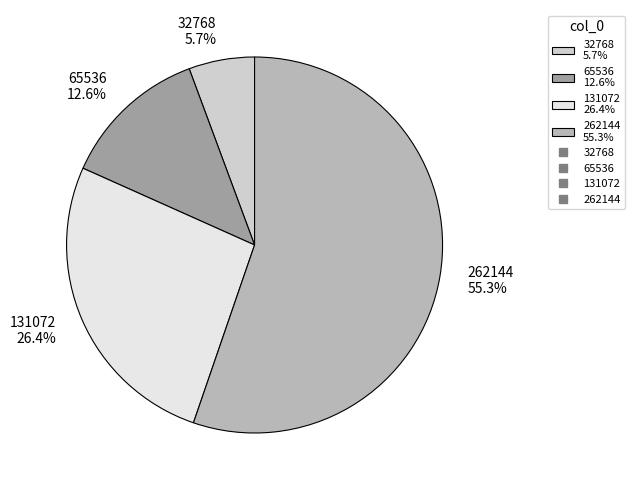

Which slice is the smallest?

32768